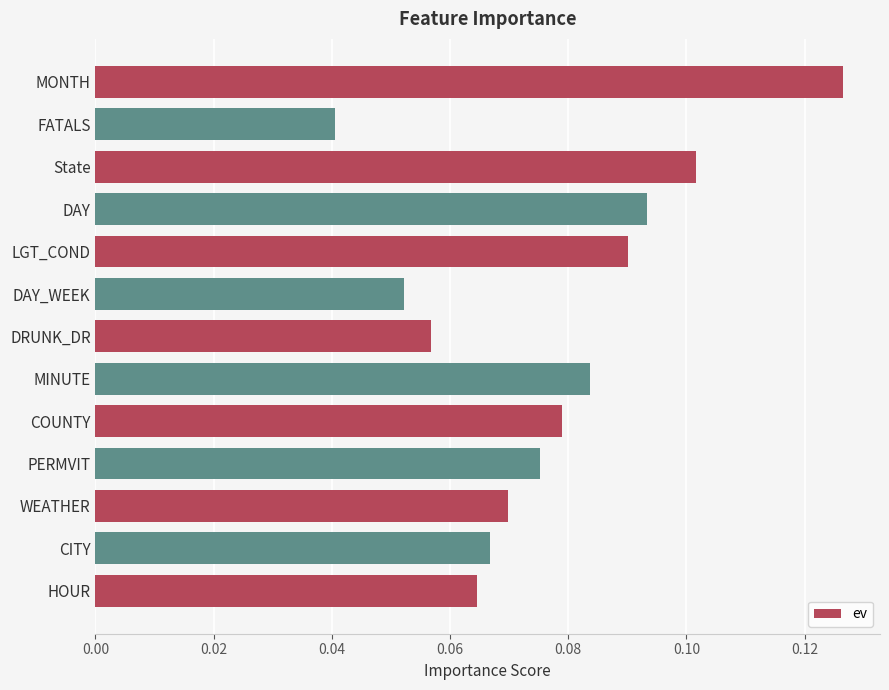

How many bars are there in total?

13